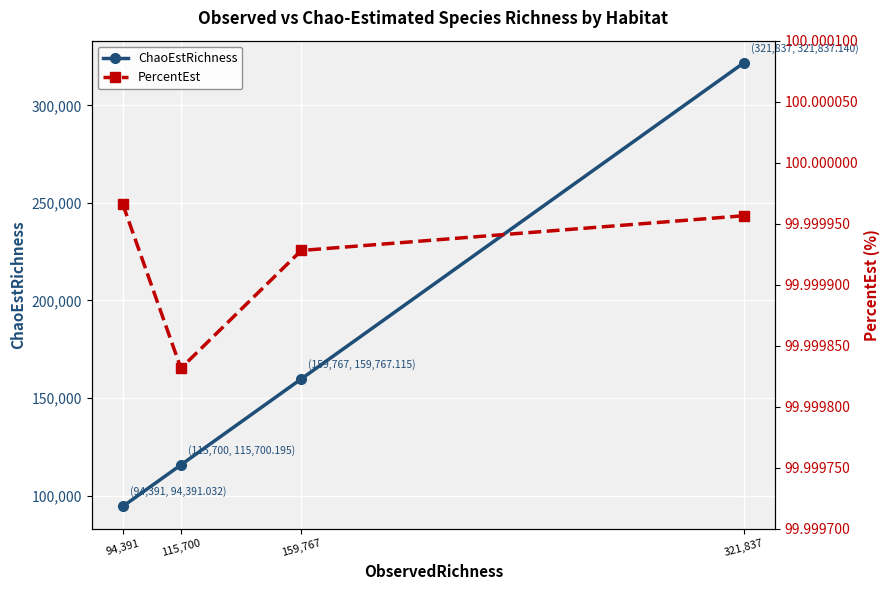

True or false: ChaoEstRichness has a value of 94391.0 at 94,391.

True